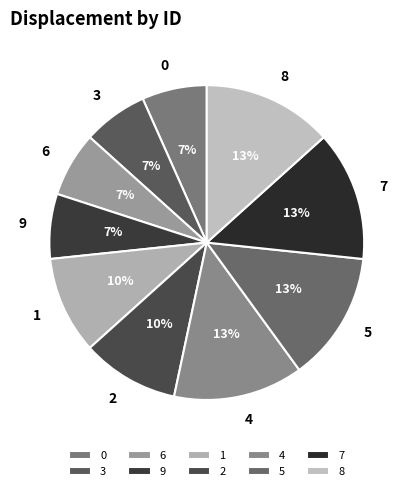

What percentage is the 1 slice, to the nearest percent?

10%